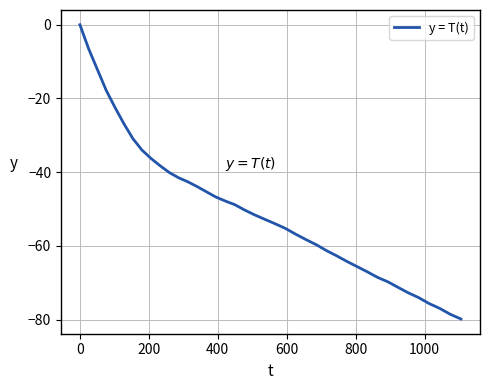

What is the smallest value displayed?

-79.8